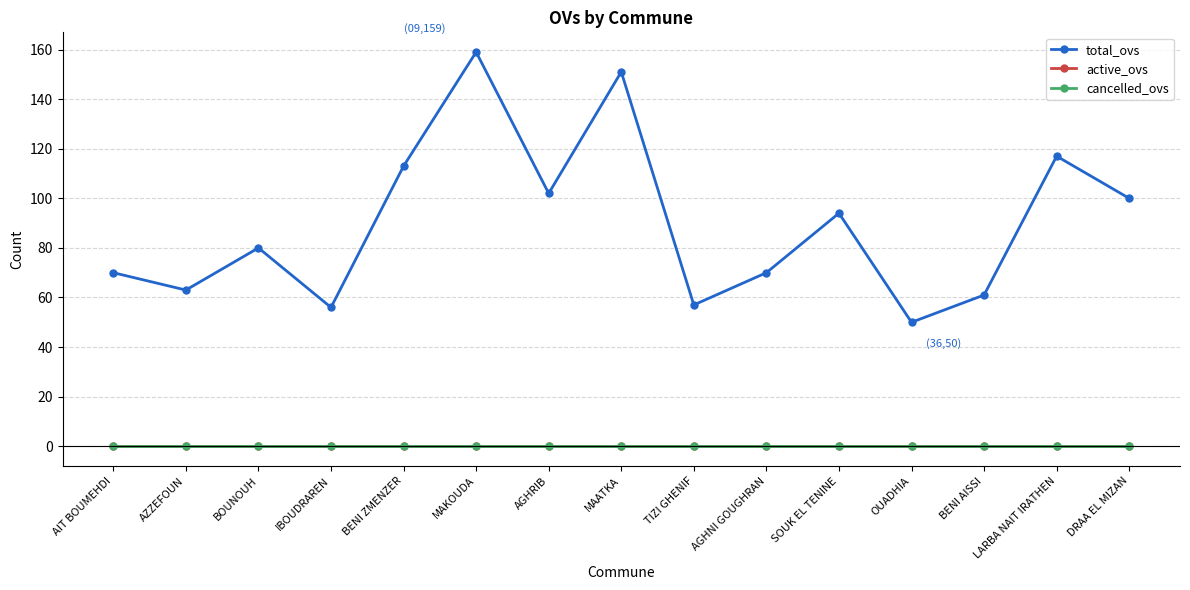

Where is total_ovs nearest to the value 104?

AGHRIB